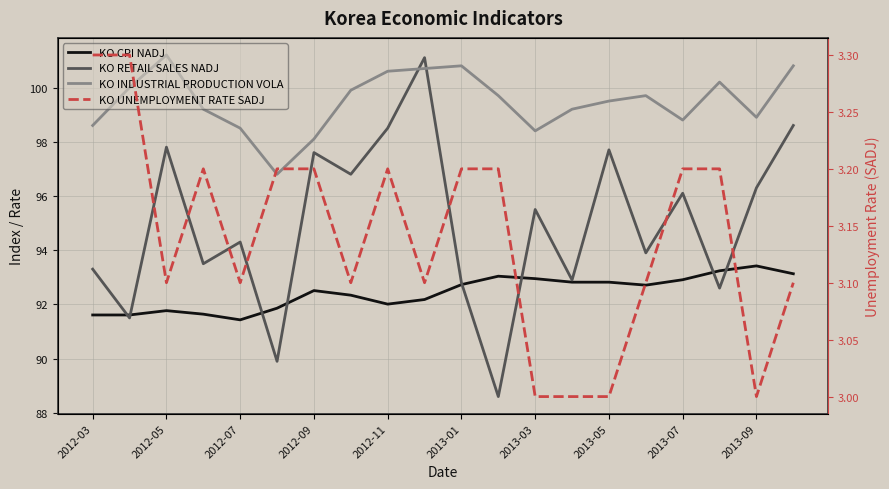

True or false: KO INDUSTRIAL PRODUCTION VOLA and KO CPI NADJ intersect in this chart.

False